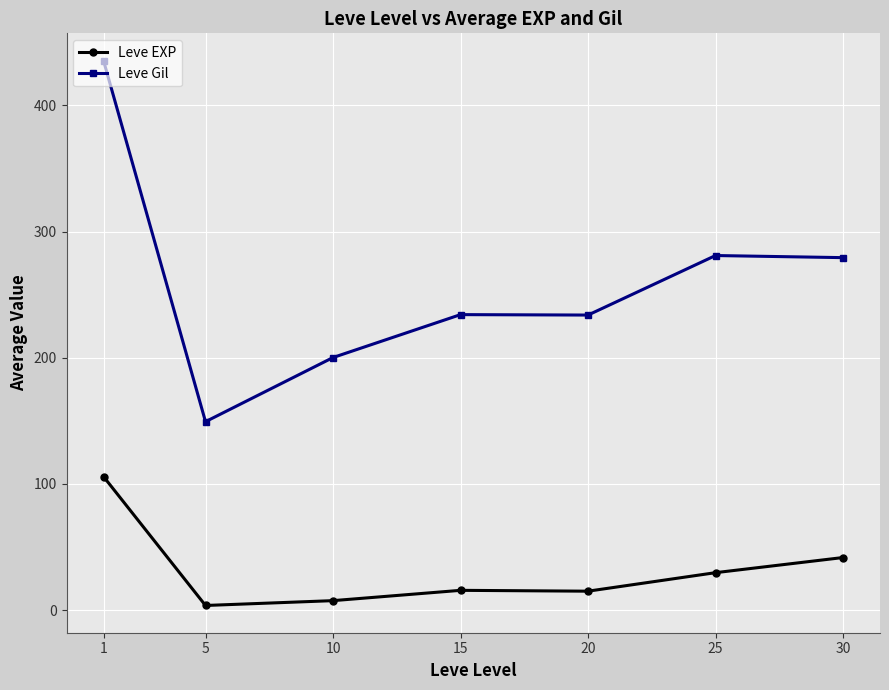

Which category has the lowest value in the Leve Gil series?

5